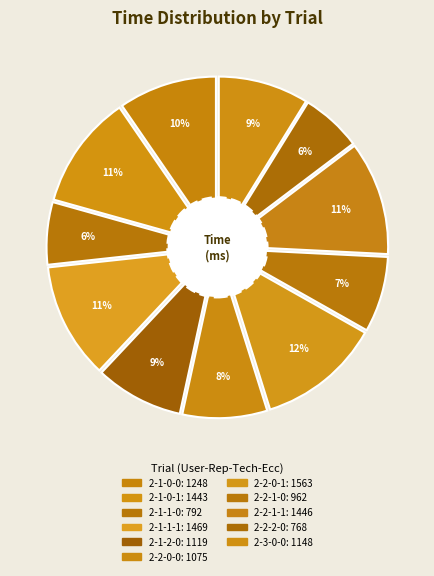

What is the change in value from 2-1-0-0 to 2-1-1-1?

+221